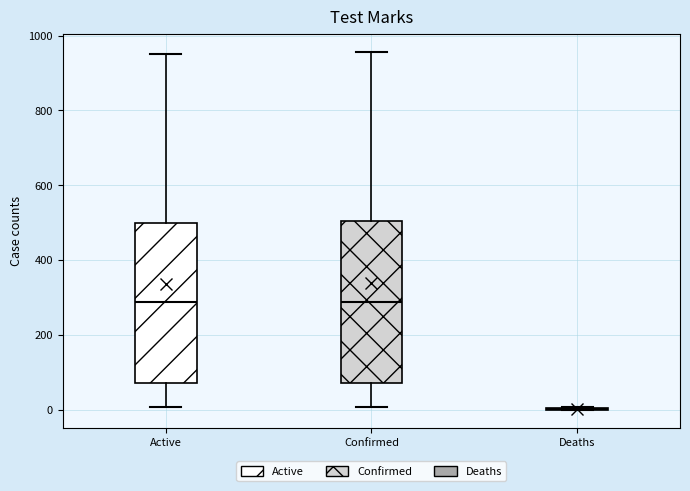

Reading left to right, read every box against the y-axis: the position of its median line, the range the box covers, and the ends of its whiskers. The values are not printed on the chart, so give them approximately, as read against the axis.

Active: median 280, box 80 to 500, whiskers 0 to 960
Confirmed: median 280, box 80 to 500, whiskers 0 to 960
Deaths: box collapsed to a line at 0, whiskers 0 to 0